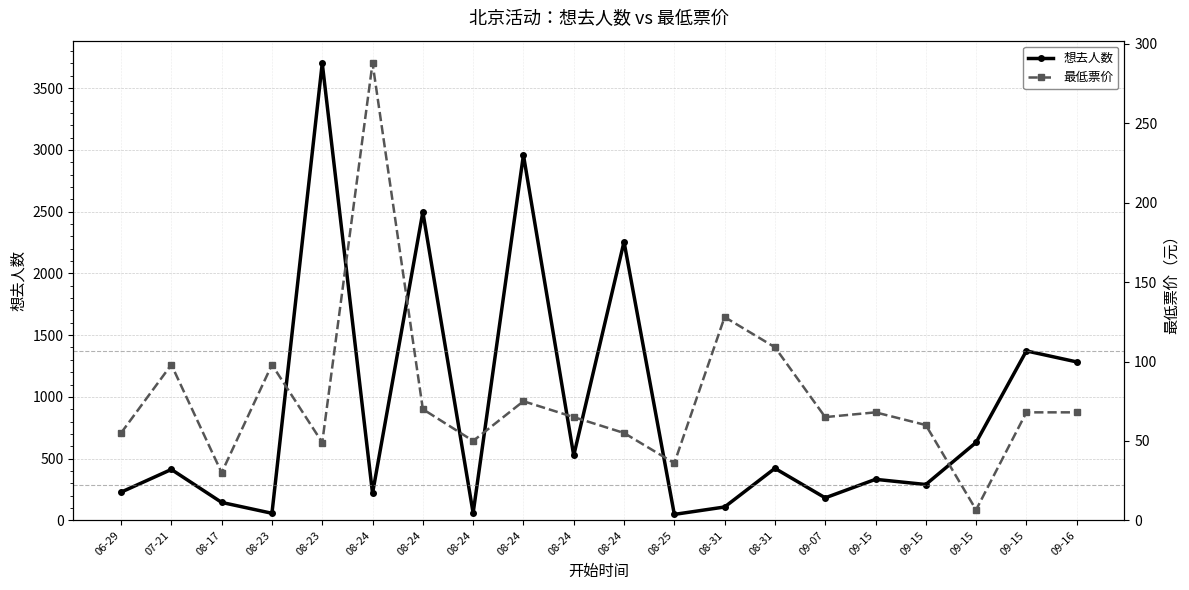

What is the difference between the second highest and second lowest values in the 最低票价 series?

98.0